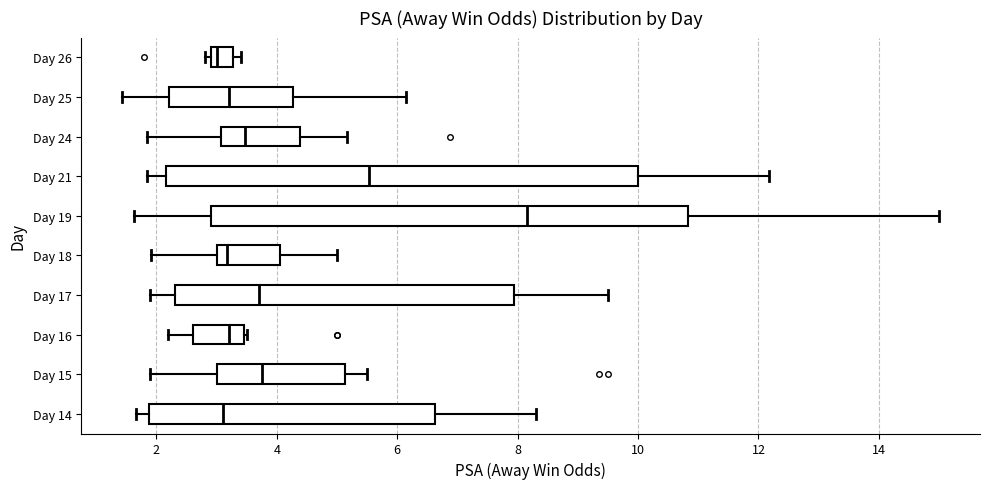

Where does the median line of the box for Day 17 sit on the x-axis? The values are not printed on the chart, so give them approximately, as read against the axis.

3.8